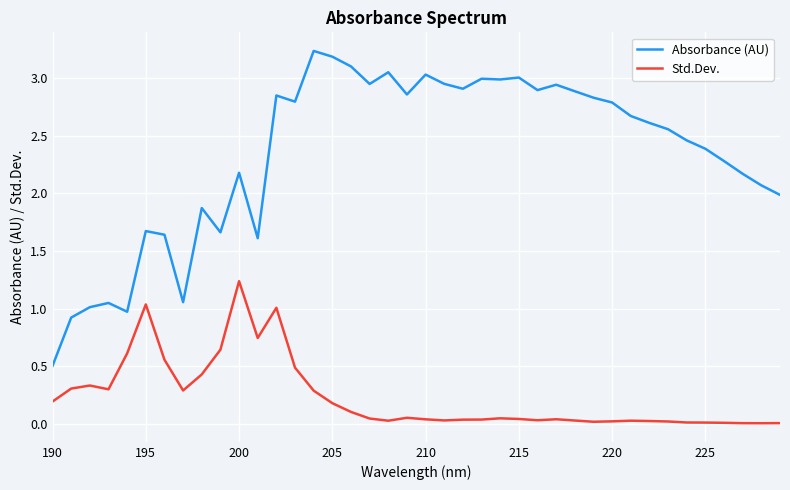

Rank the series by their average value, from highest to lowest.

Absorbance (AU), Std.Dev.